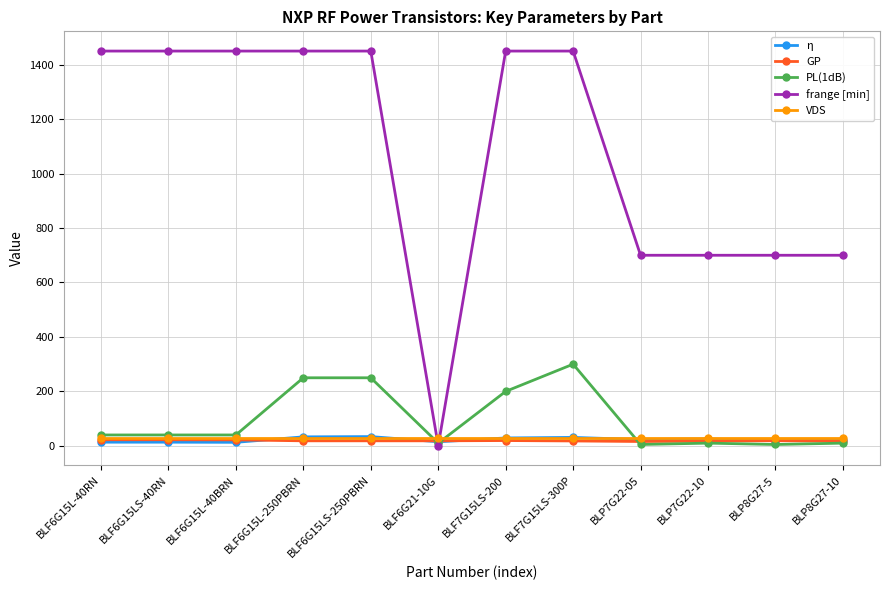

What is the difference between the η values at BLP8G27-10 and BLF6G15LS-250PBRN?

12.0